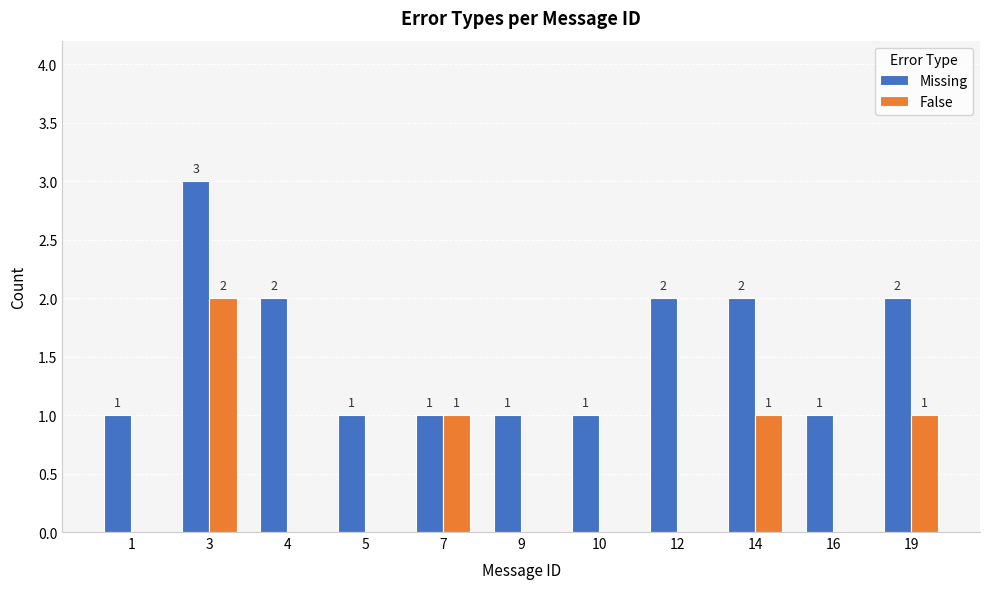

Is the value of False at 19 greater than the value of Missing at 19?

No